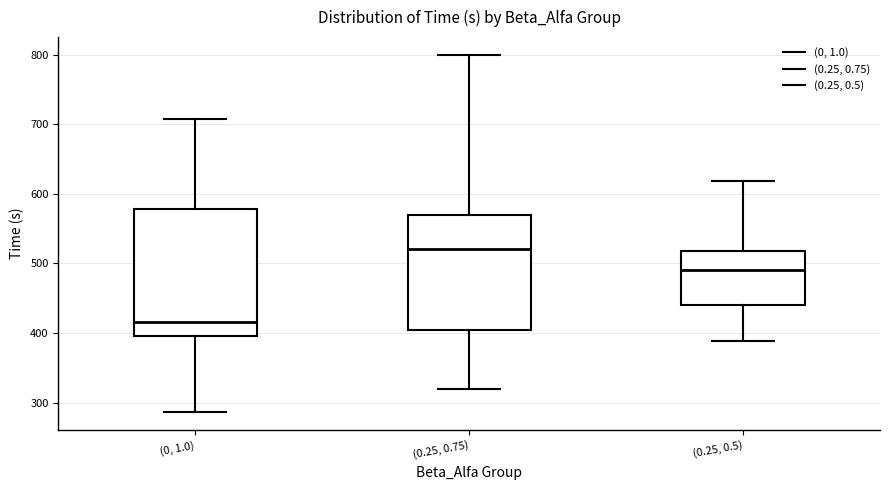

Comparing the boxes themselves (not the whiskers), which one is the tallest?

(0, 1.0)